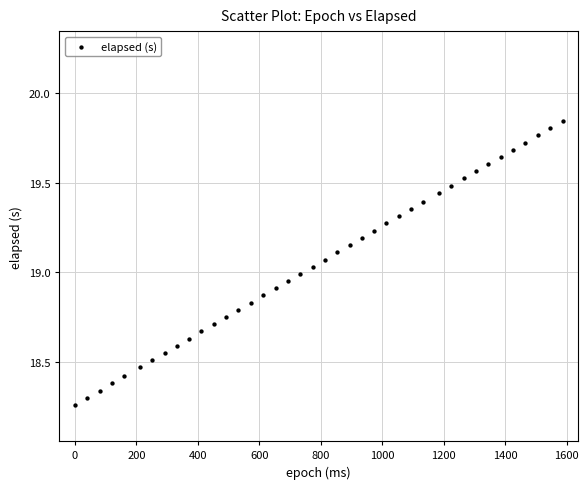

What is the range of Y values (max minus min)?

1.6